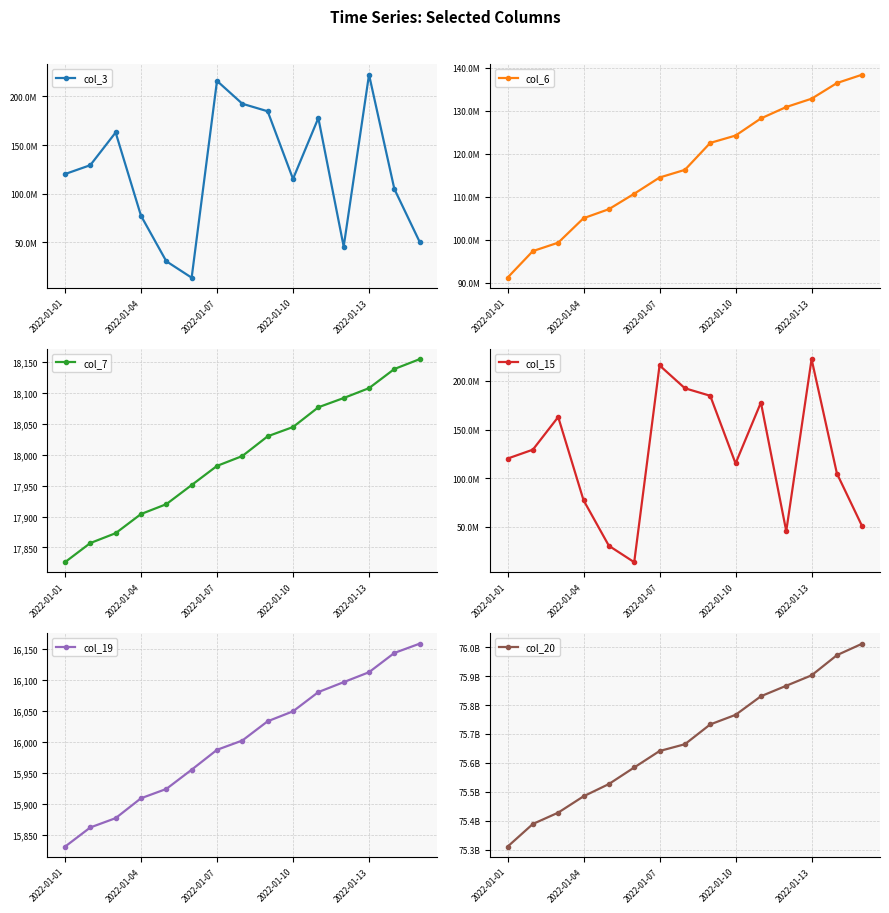

What is the spread (max minus min) of values at 2022-01-01?

75309926337